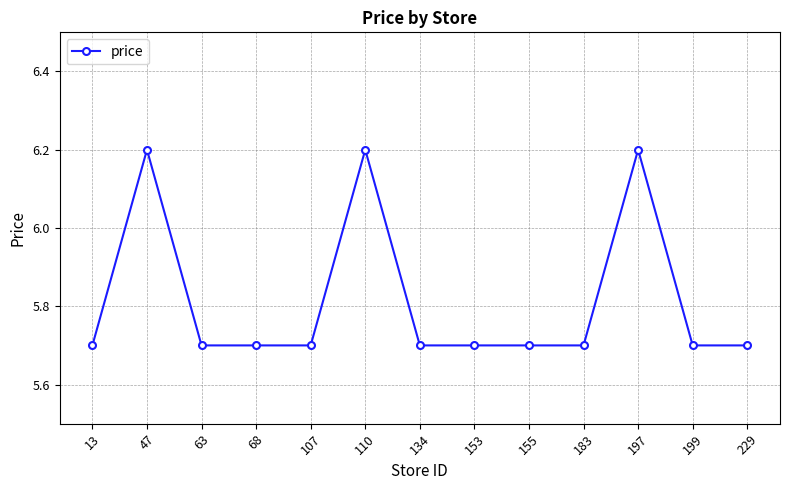

At which category does the data reach its first local peak?

47